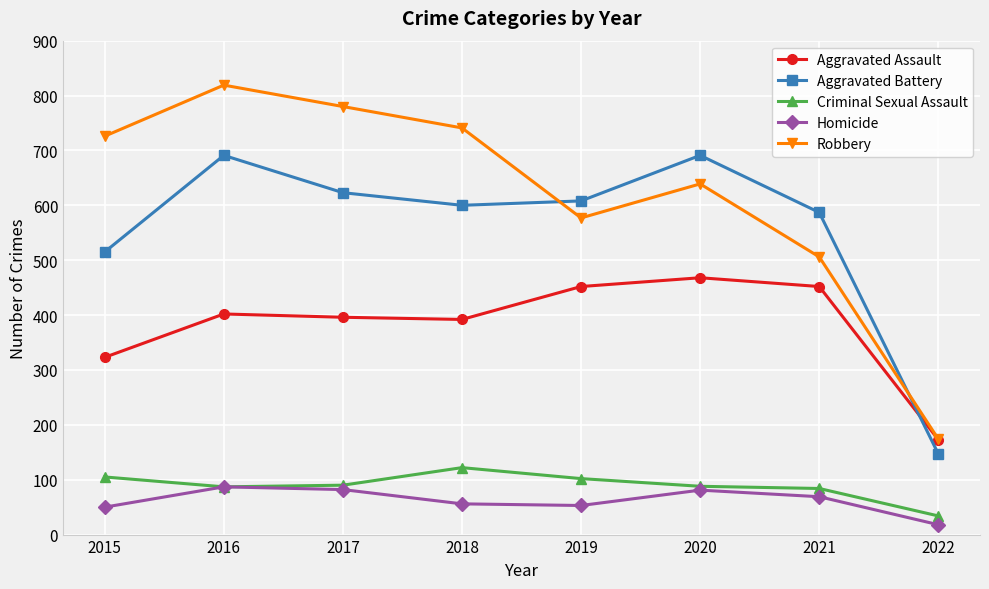

What is the smallest value displayed?

18